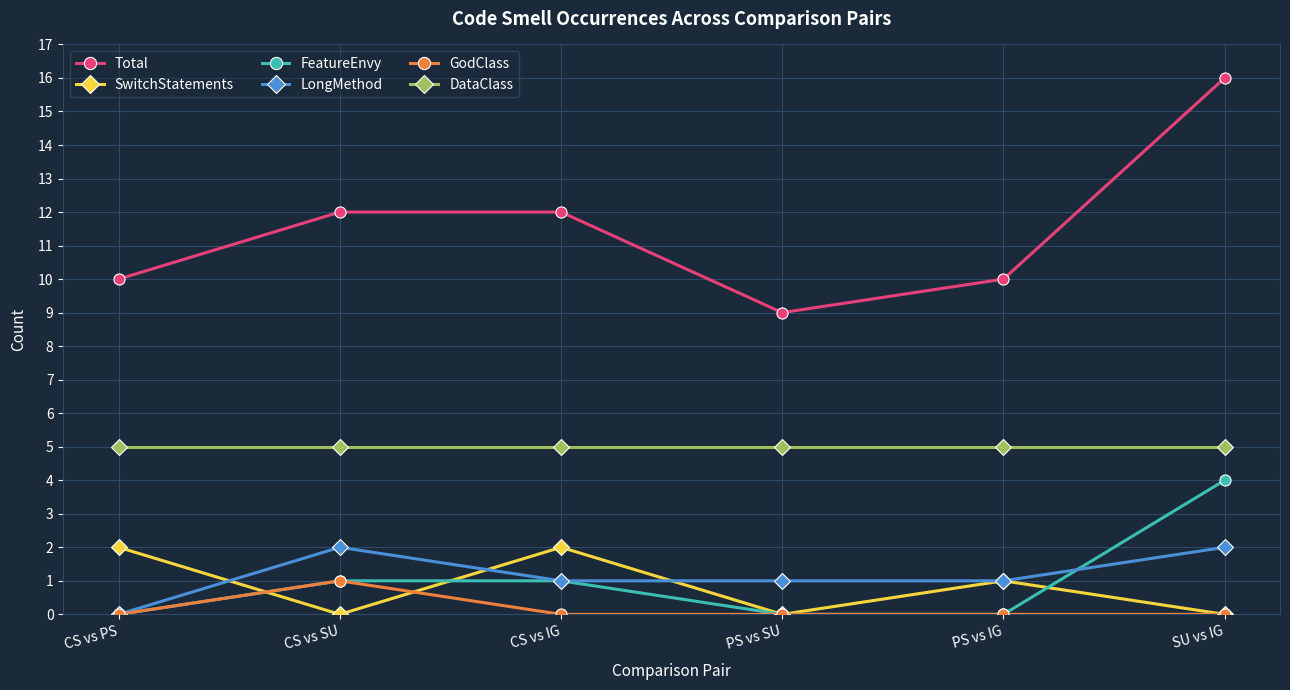

Reading left to right, extract all data points from this chart.

Total: 10	12	12	9	10	16
SwitchStatements: 2	0	2	0	1	0
FeatureEnvy: 0	1	1	0	0	4
LongMethod: 0	2	1	1	1	2
GodClass: 0	1	0	0	0	0
DataClass: 5	5	5	5	5	5